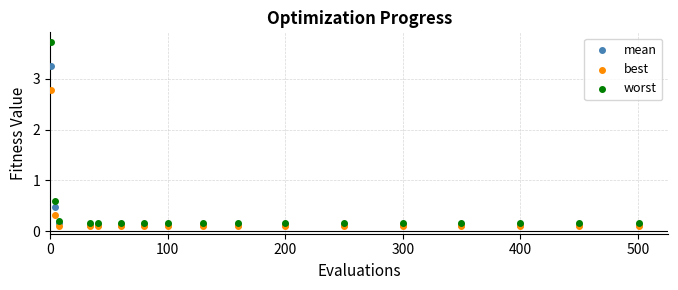

Which series has the largest Y range (max minus min)?

worst